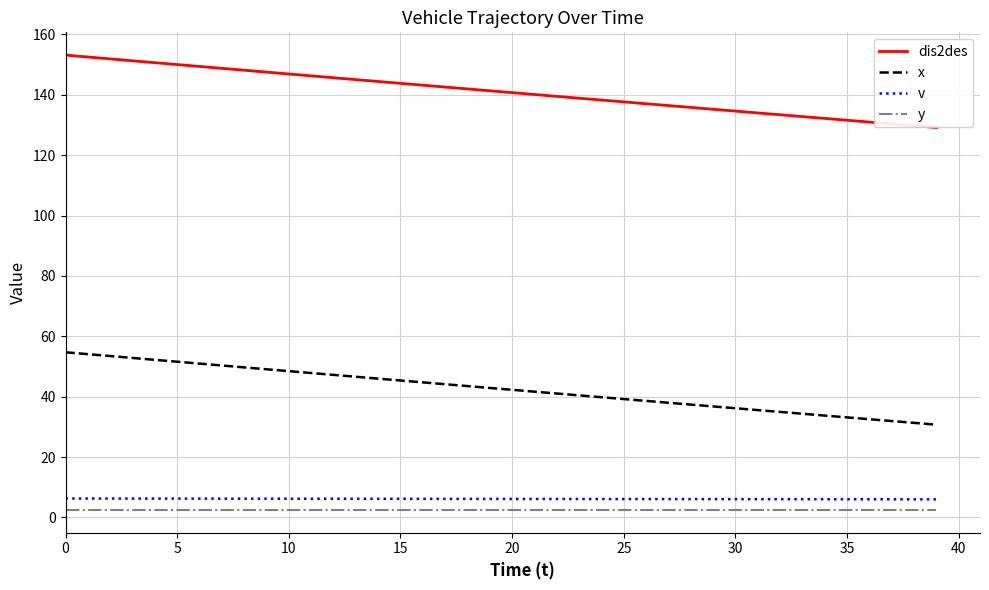

True or false: v and dis2des intersect in this chart.

False